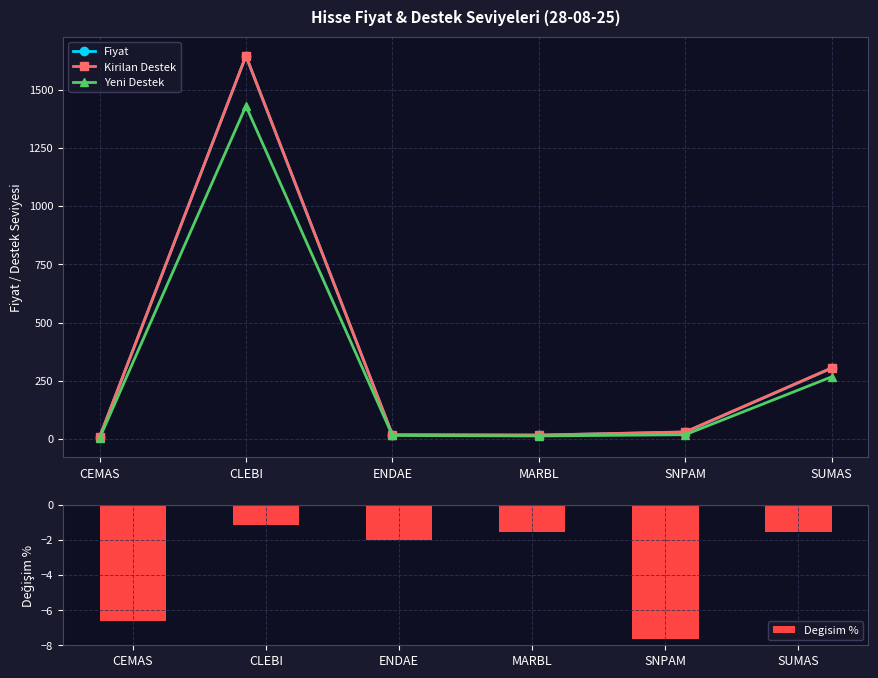

Is the value of Degisim % at CEMAS greater than the value of Kirilan Destek at CLEBI?

No